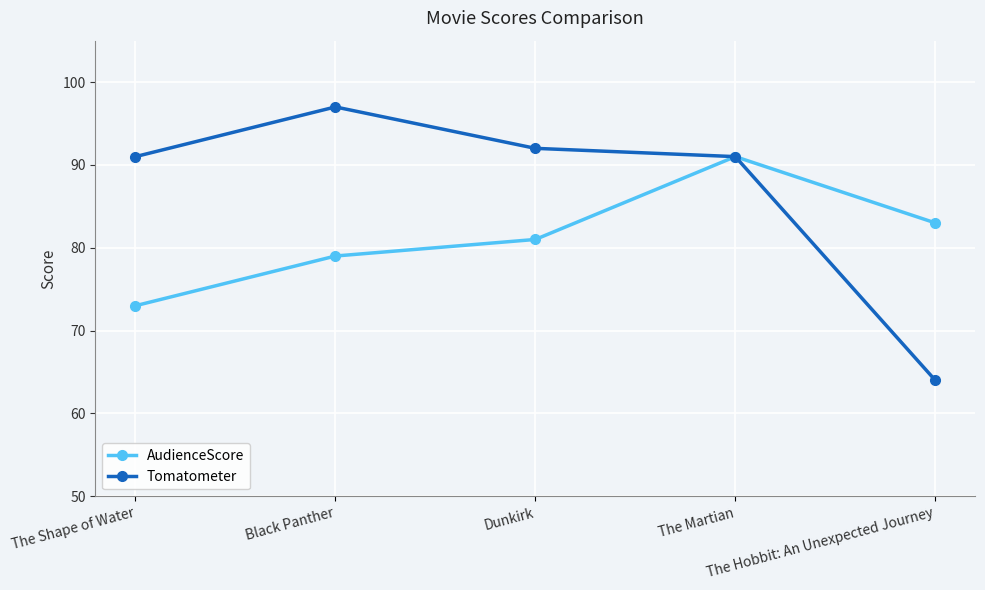

How many categories are shown in the chart?

5